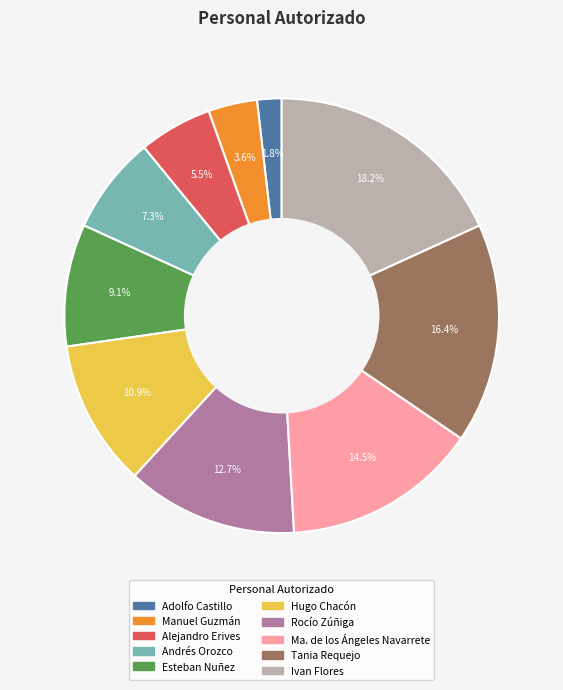

Is Adolfo Castillo the majority of the pie?

No